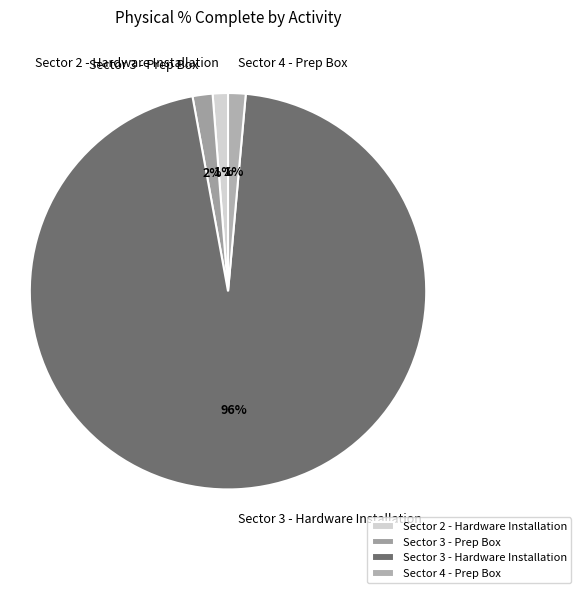

Combined, do Sector 3 - Prep Box and Sector 4 - Prep Box account for over 50%?

No